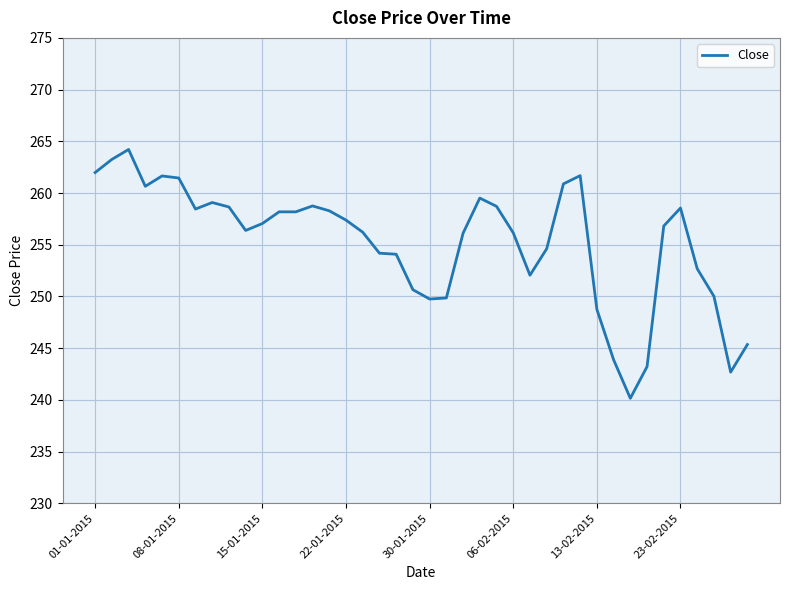

What is the maximum value shown in the chart?

264.2